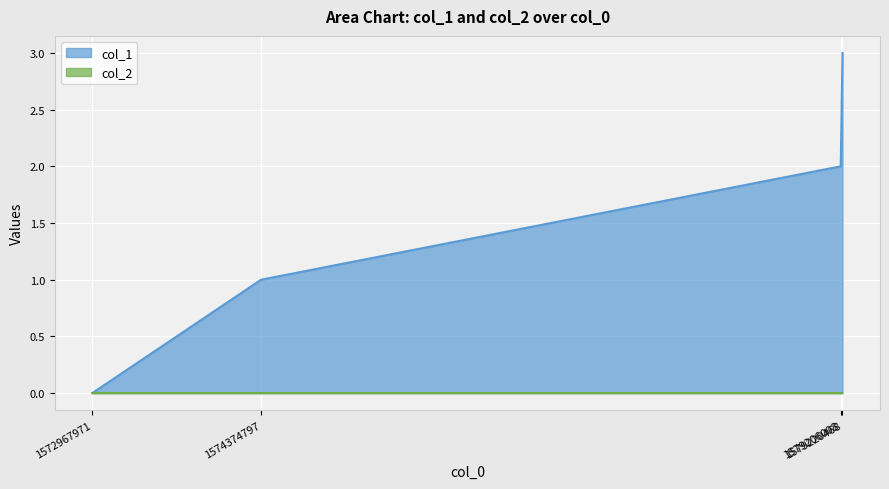

At which category does the chart reach its minimum across all series?

1572967971